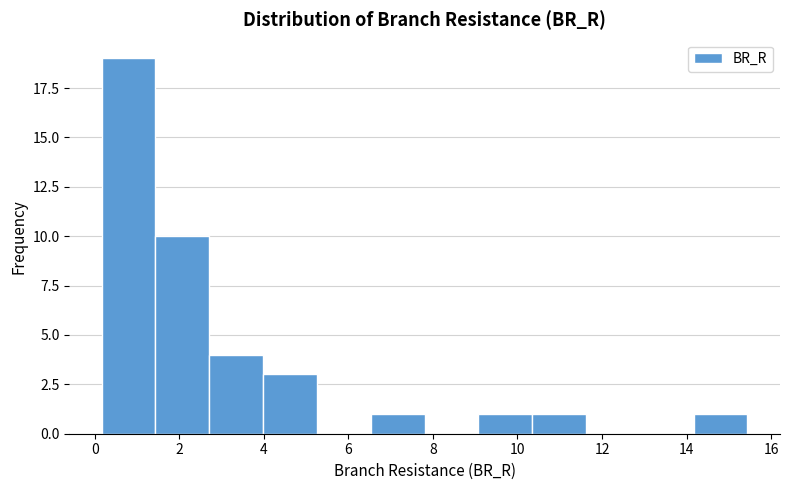

Reading left to right, transcribe this chart: for each bar, give the range it covers on the x-axis and its height. Neither the bar edges nor the heights are printed on the chart, so give them approximately, as read against the axes.

0.2 to 1.4: 19
1.4 to 2.8: 10
2.8 to 4.0: 4
4.0 to 5.2: 3
5.2 to 6.6: 0
6.6 to 7.8: 1
7.8 to 9.0: 0
9.0 to 10.4: 1
10.4 to 11.6: 1
11.6 to 12.8: 0
12.8 to 14.2: 0
14.2 to 15.4: 1